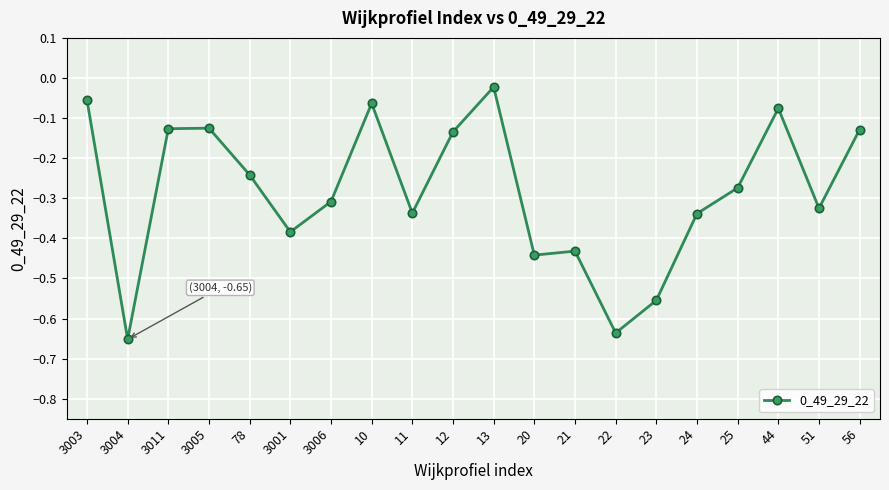

What is the sum of all values?

-5.7